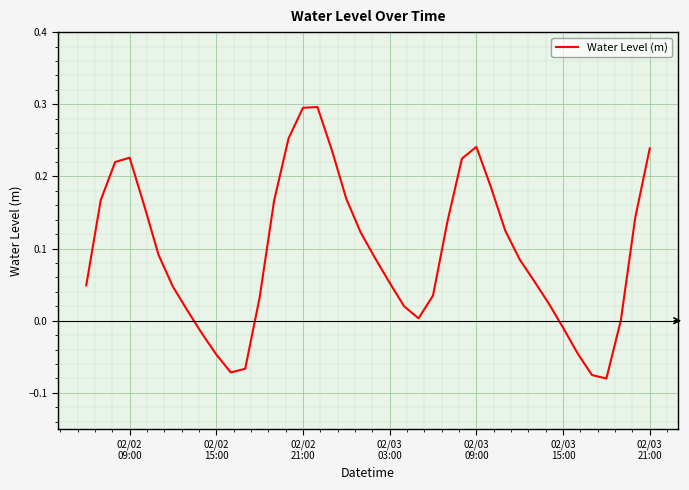

What is the difference between the maximum and minimum values?

0.4